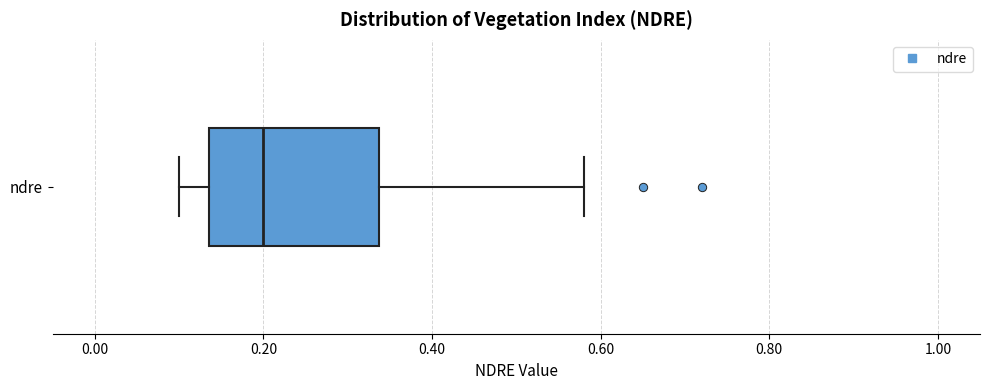

Transcribe this box plot: give where the median line is, the range the box spans, and where the two whiskers end, as read against the x-axis. The values are not printed on the chart, so give them approximately, as read against the axis.

median 0.20, box 0.14 to 0.34, whiskers 0.10 to 0.58